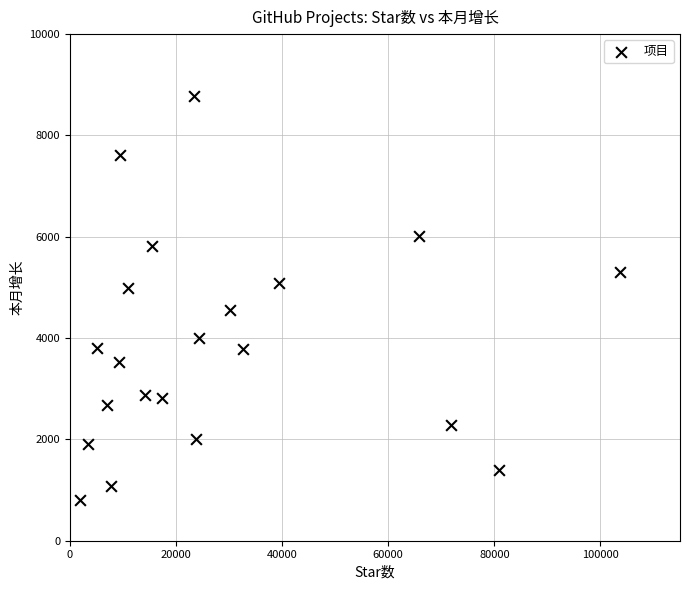

What is the range of X values (max minus min)?

101796